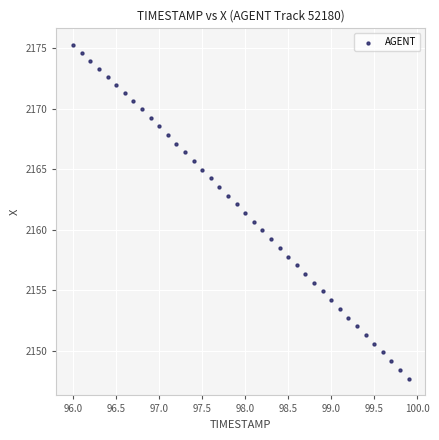

What is the range of X values (max minus min)?

3.9